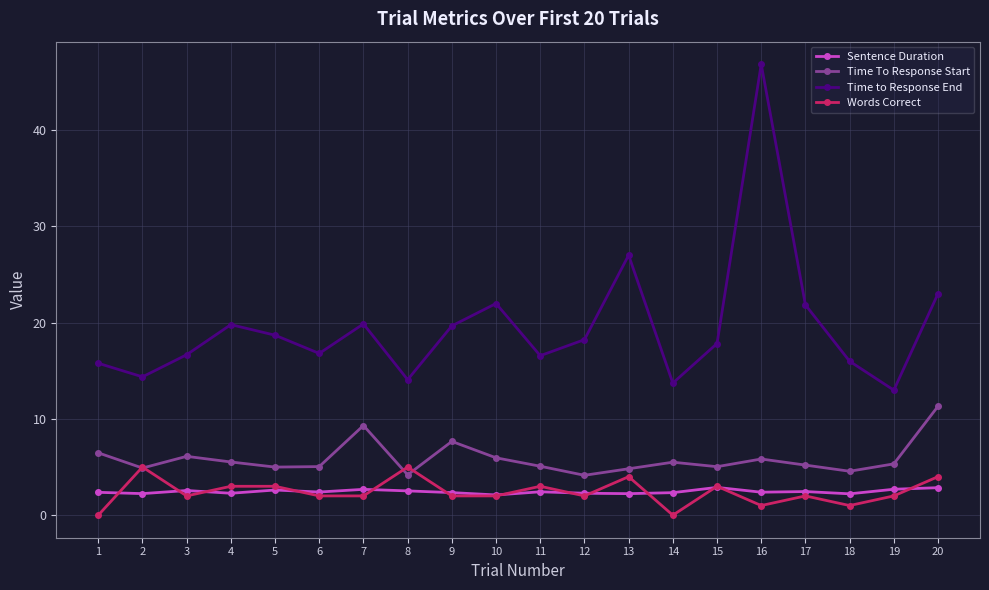

What is the sum of the Words Correct values at 15 and 8?

8.0